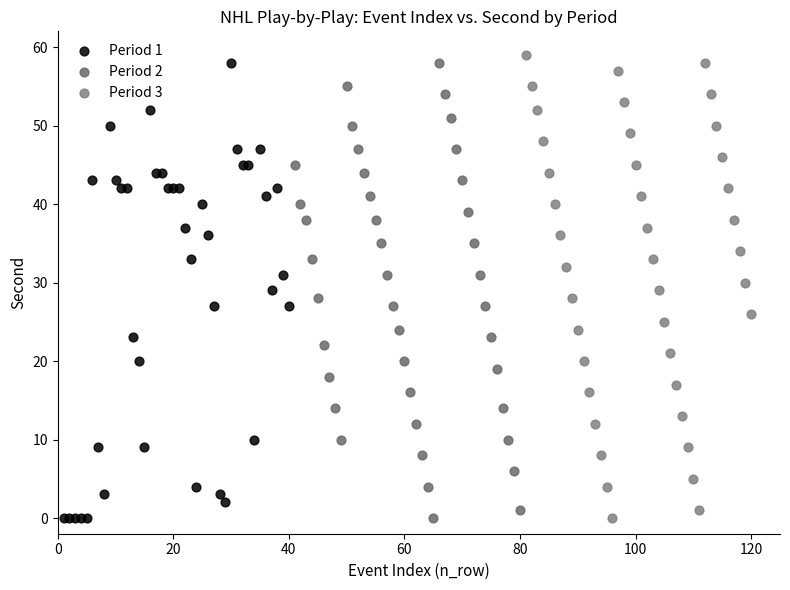

Which series contains the highest Y value?

Period 3